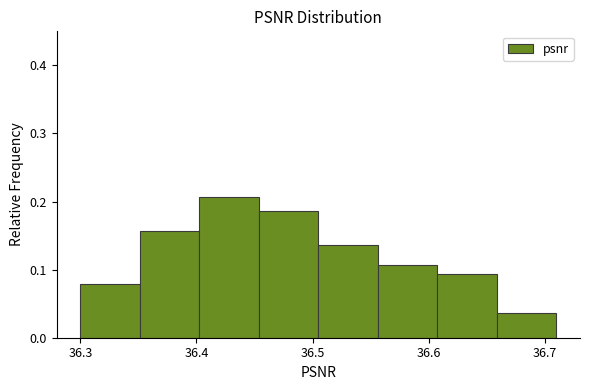

Which range on the x-axis has the tallest bar?

36.40 to 36.45